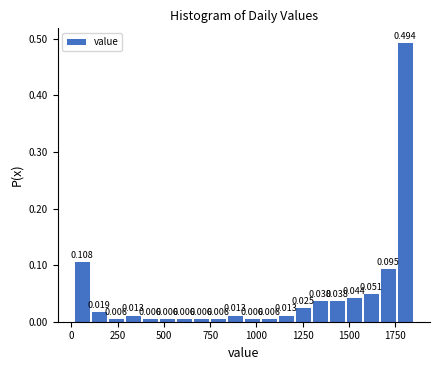

Around what value on the x-axis is the tallest bar? Give the approximate position of its centre, as read against the axis.

1800